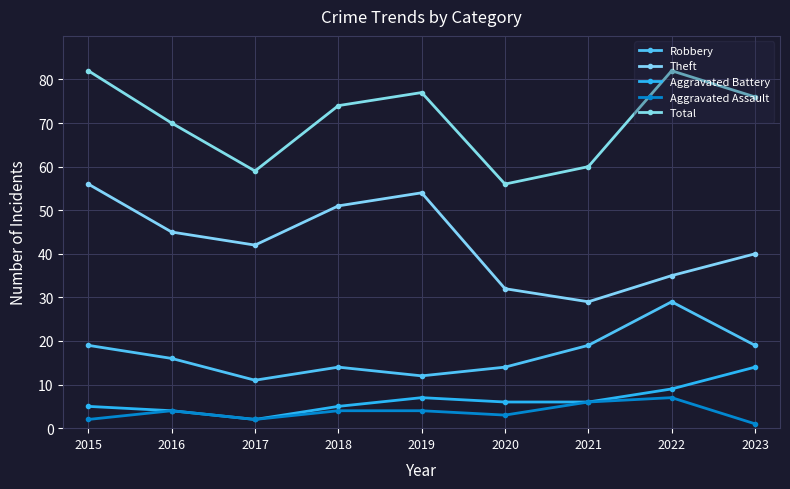

Read the Aggravated Assault value at 2015.

2